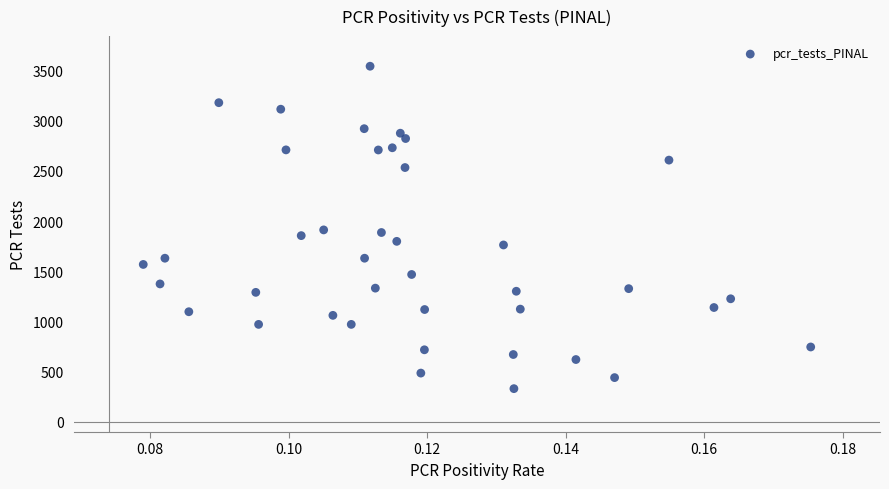

What is the range of Y values (max minus min)?

3211